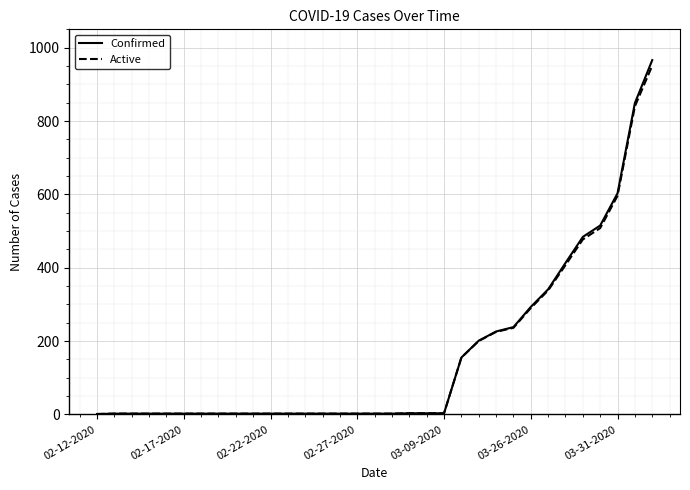

Which series has the widest spread of values?

Confirmed